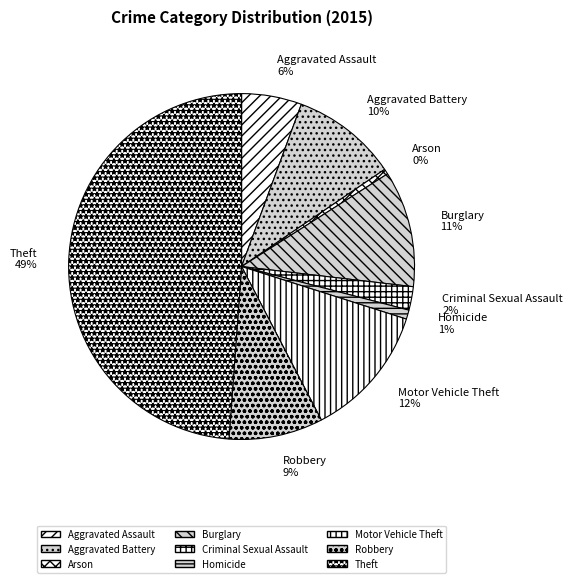

Between Homicide and Criminal Sexual Assault, which is larger?

Criminal Sexual Assault